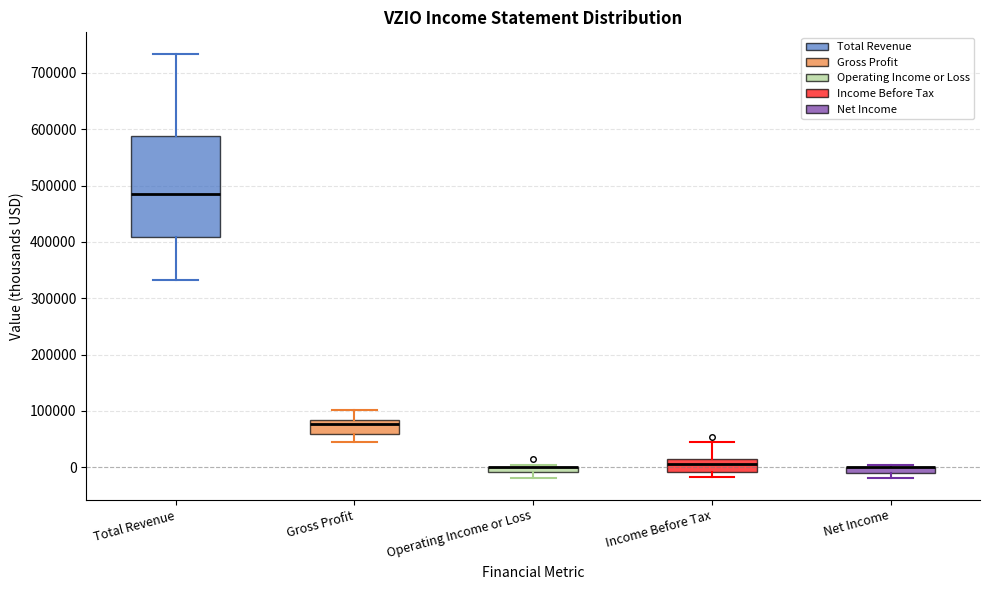

Where is the lower edge of the box for Net Income on the y-axis? The values are not printed on the chart, so give them approximately, as read against the axis.

-10000